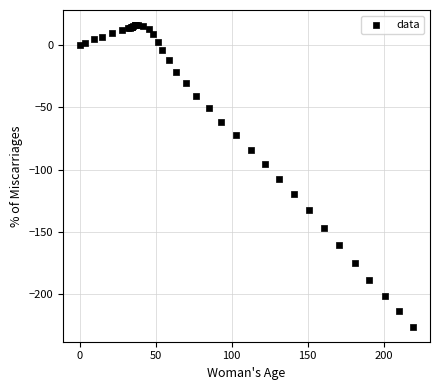

What Y value in the scatter plot is closest to -104?

-107.4